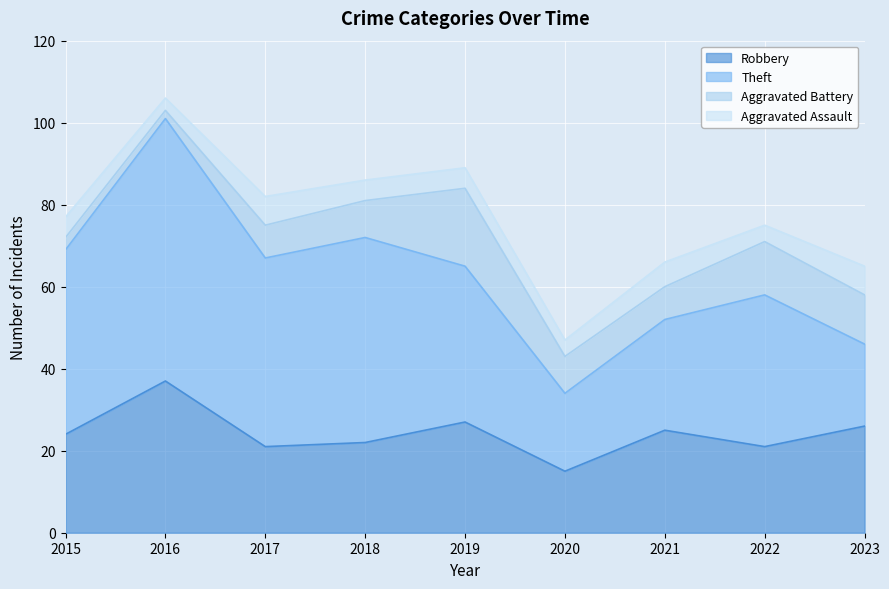

What are all the series names shown in the legend?

Robbery, Theft, Aggravated Battery, Aggravated Assault